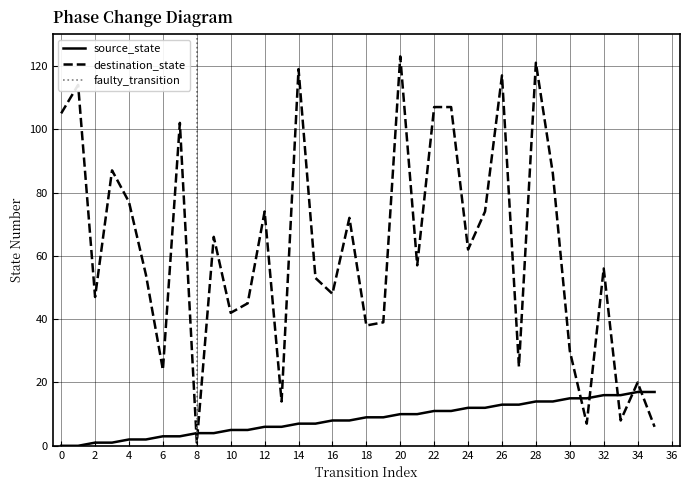

How many intersections are there between source_state and destination_state?

7